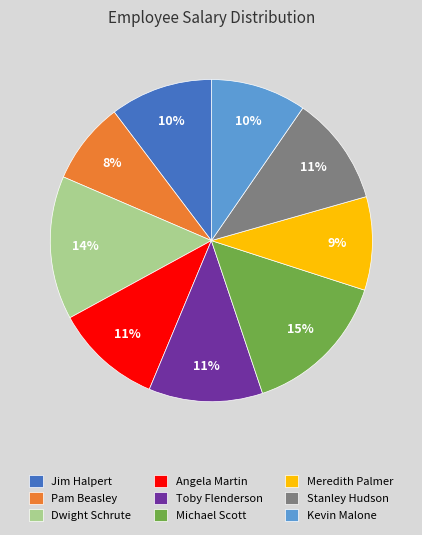

Is there a majority slice in this chart?

No